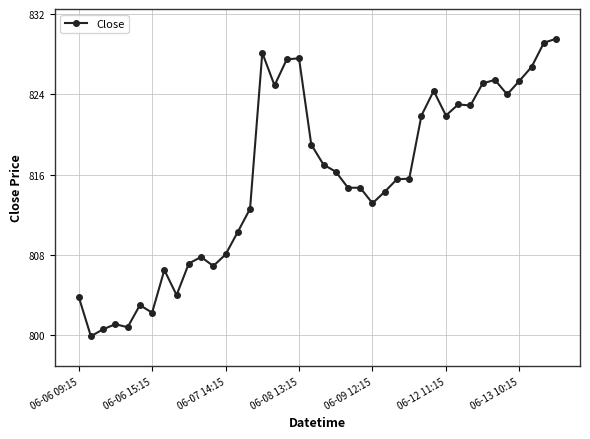

What is the smallest value displayed?

799.9